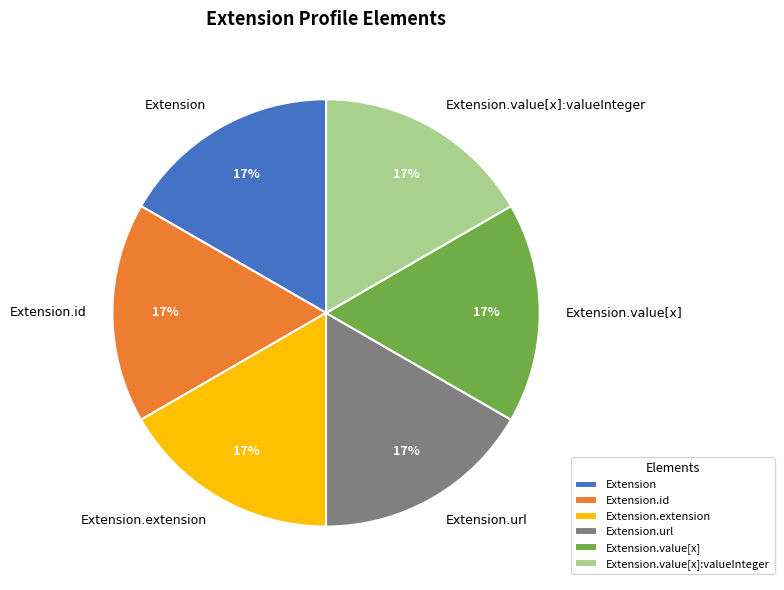

How many slices are in this pie chart?

6